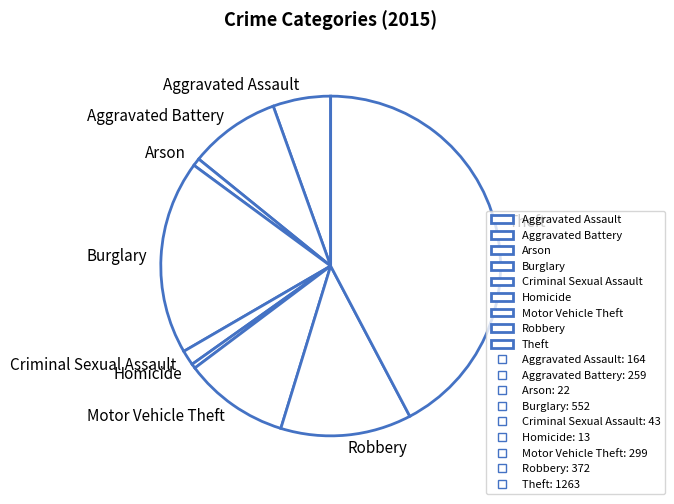

How many segments does this pie chart have?

9